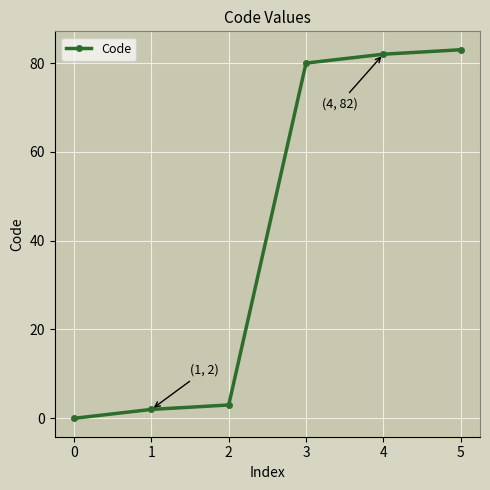

Reading right to left, list all the values displayed in this chart.

83	82	80	3	2	0